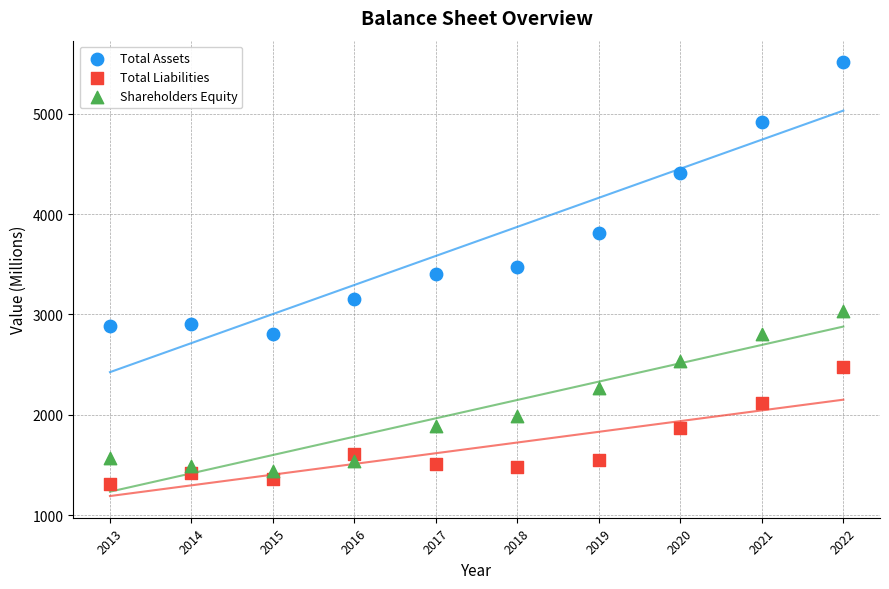

In the Total Assets series, what Y value is closest to 4158?

4414